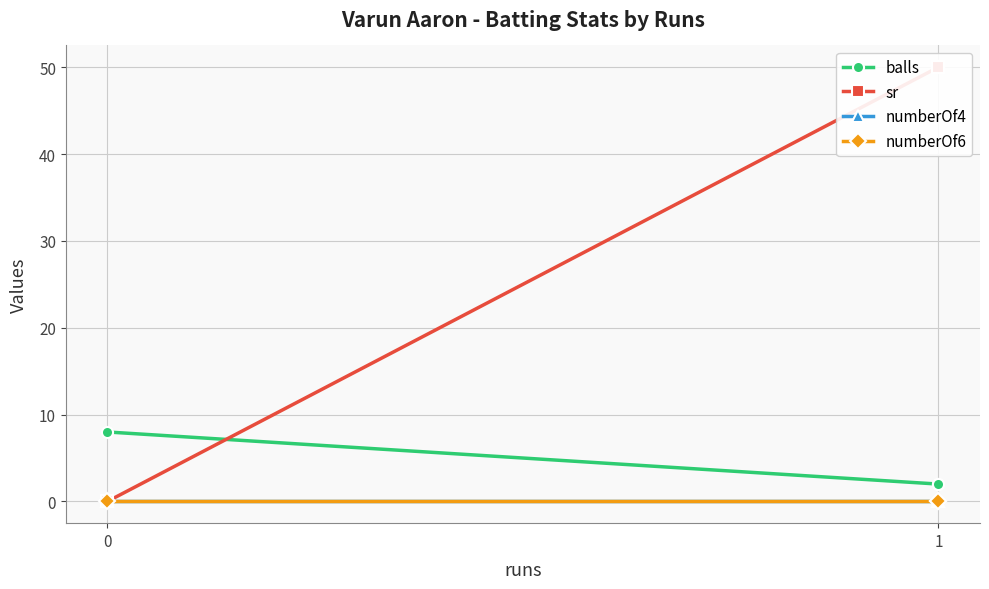

Is the value of numberOf4 at 0 greater than the value of balls at 0?

No